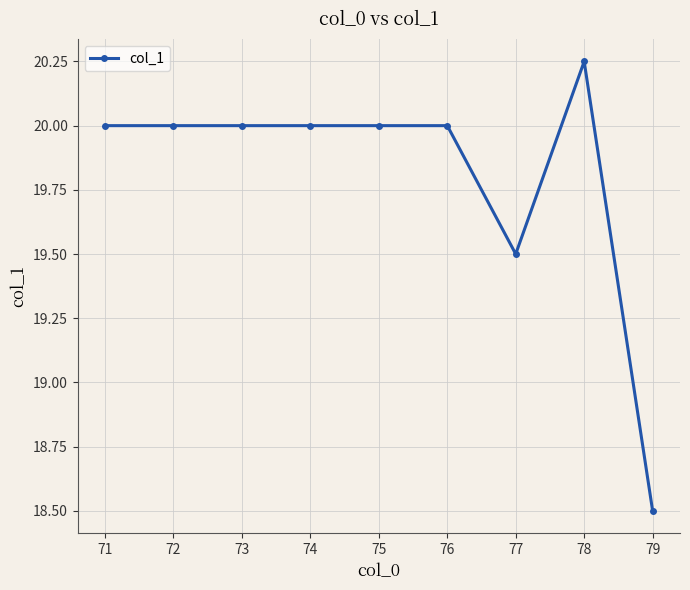

True or false: the data shows 29.2 at 71.

False